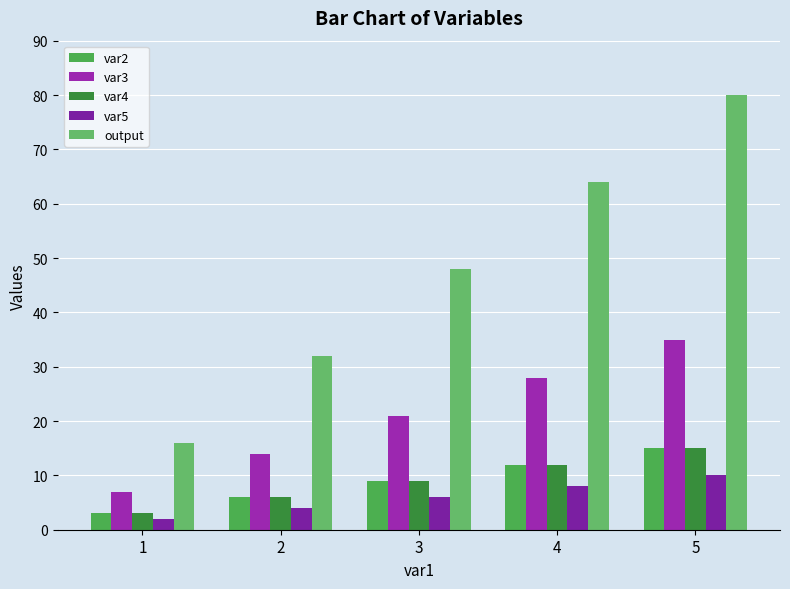

What is the greatest value displayed?

80